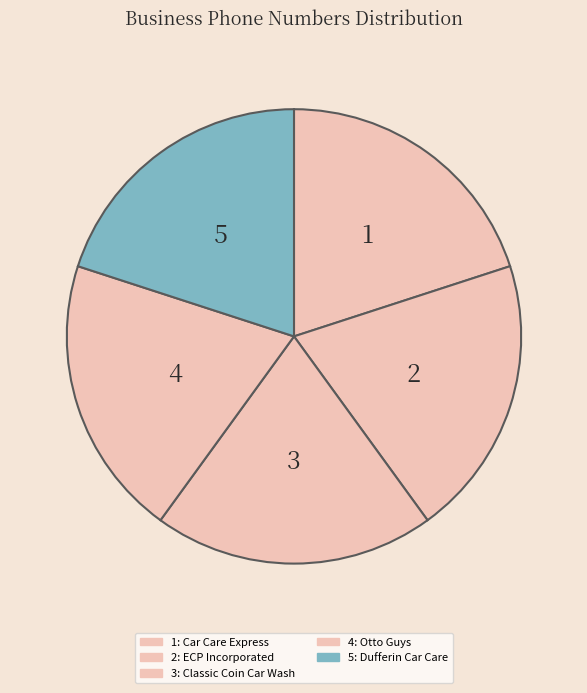

Count the number of slices in the pie.

5